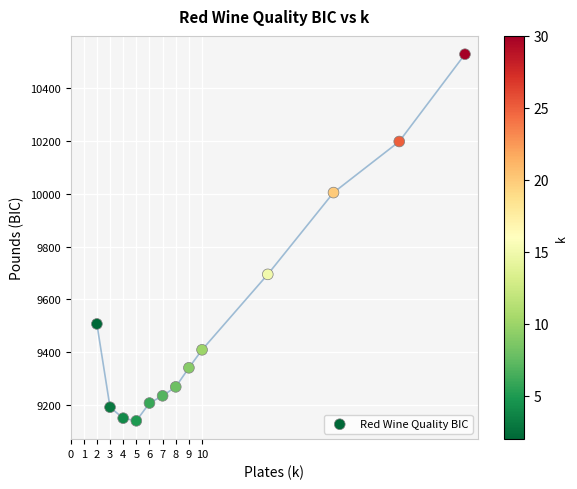

What Y value in the scatter plot is closest to 9834?

9694.4